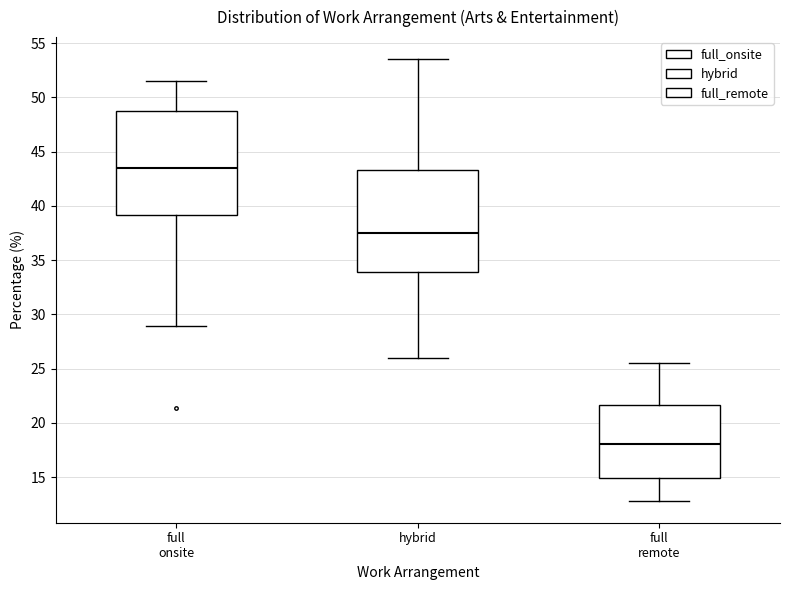

Where does the median line of the box for hybrid sit on the y-axis? The values are not printed on the chart, so give them approximately, as read against the axis.

37.5